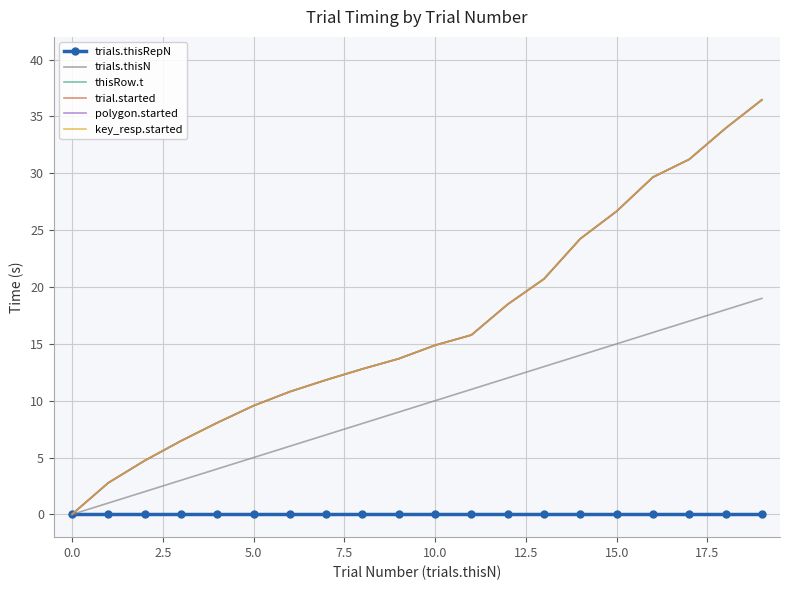

Reading right to left, list all the values displayed in this chart.

trials.thisRepN: 0.0	0.0	0.0	0.0	0.0	0.0	0.0	0.0	0.0	0.0	0.0	0.0	0.0	0.0	0.0	0.0	0.0	0.0	0.0	0.0
trials.thisN: 19.0	18.0	17.0	16.0	15.0	14.0	13.0	12.0	11.0	10.0	9.0	8.0	7.0	6.0	5.0	4.0	3.0	2.0	1.0	0.0
thisRow.t: 36.5	34.0	31.2	29.7	26.7	24.3	20.7	18.5	15.8	14.9	13.7	12.8	11.8	10.8	9.6	8.1	6.5	4.7	2.8	0.0
trial.started: 36.5	34.0	31.2	29.7	26.7	24.2	20.7	18.5	15.8	14.9	13.7	12.8	11.8	10.8	9.6	8.1	6.5	4.7	2.8	0.0
polygon.started: 36.5	34.0	31.2	29.7	26.7	24.3	20.7	18.5	15.8	14.9	13.7	12.8	11.8	10.8	9.6	8.1	6.5	4.7	2.8	0.0
key_resp.started: 36.5	34.0	31.2	29.7	26.7	24.3	20.7	18.5	15.8	14.9	13.7	12.8	11.8	10.8	9.6	8.1	6.5	4.7	2.8	0.0